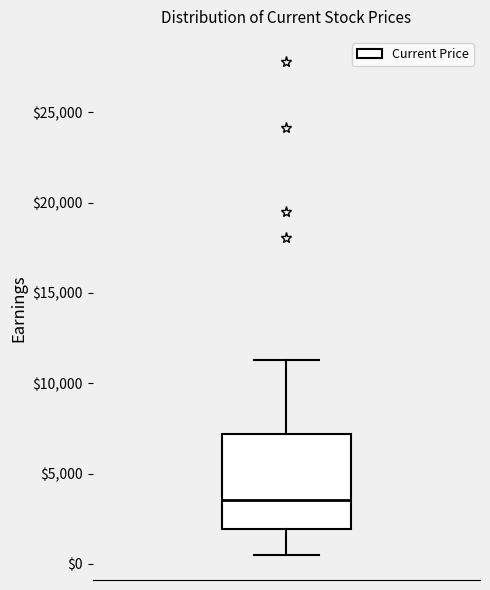

Read this box plot against the y-axis: the position of the median line, the range covered by the box, and the ends of both whiskers. The values are not printed on the chart, so give them approximately, as read against the axis.

median 3500, box 2000 to 7000, whiskers 500 to 11500